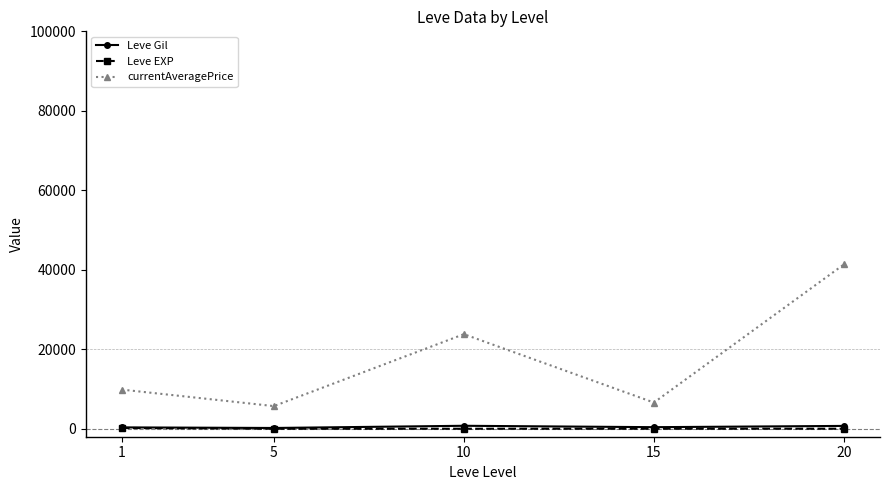

True or false: currentAveragePrice has a value of 10750.0 at 15.

False